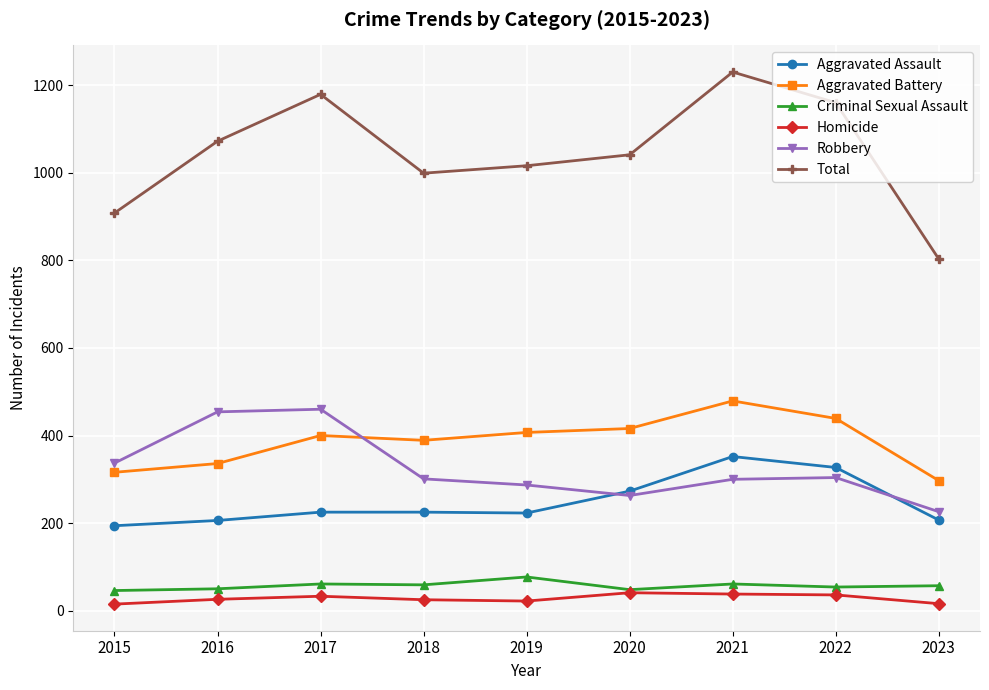

True or false: Robbery and Aggravated Battery intersect in this chart.

True